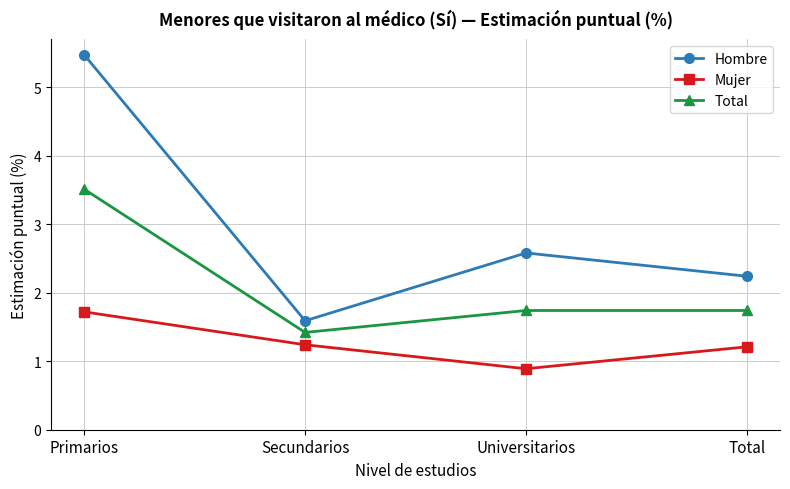

Reading left to right, extract all data points from this chart.

Hombre: 5.5	1.6	2.6	2.2
Mujer: 1.7	1.2	0.9	1.2
Total: 3.5	1.4	1.7	1.7